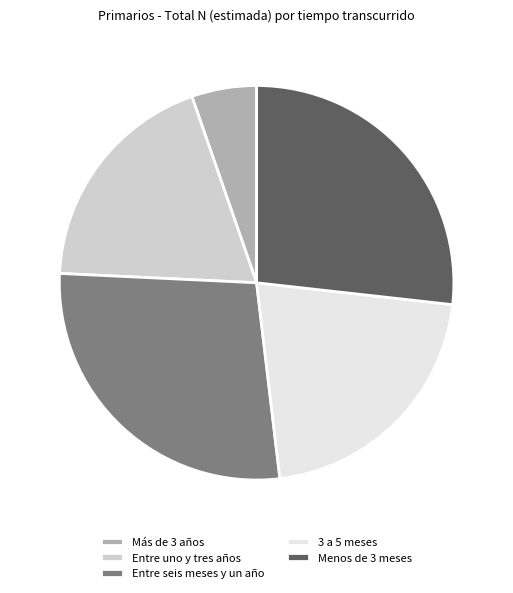

How many slices are in this pie chart?

5